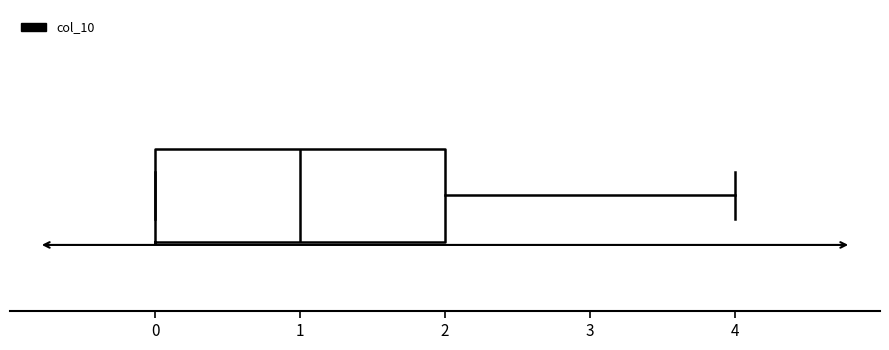

Transcribe this box plot: give where the median line is, the range the box spans, and where the two whiskers end, as read against the x-axis. The values are not printed on the chart, so give them approximately, as read against the axis.

median 1, box 0 to 2, whiskers 0 to 4